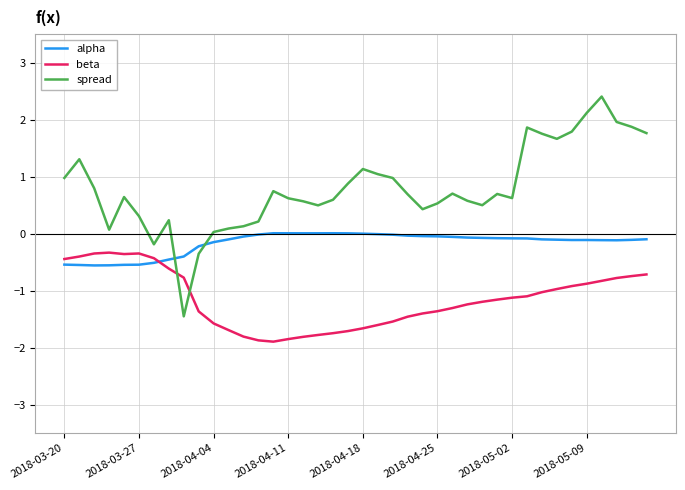

Which series has the largest range (max minus min)?

spread